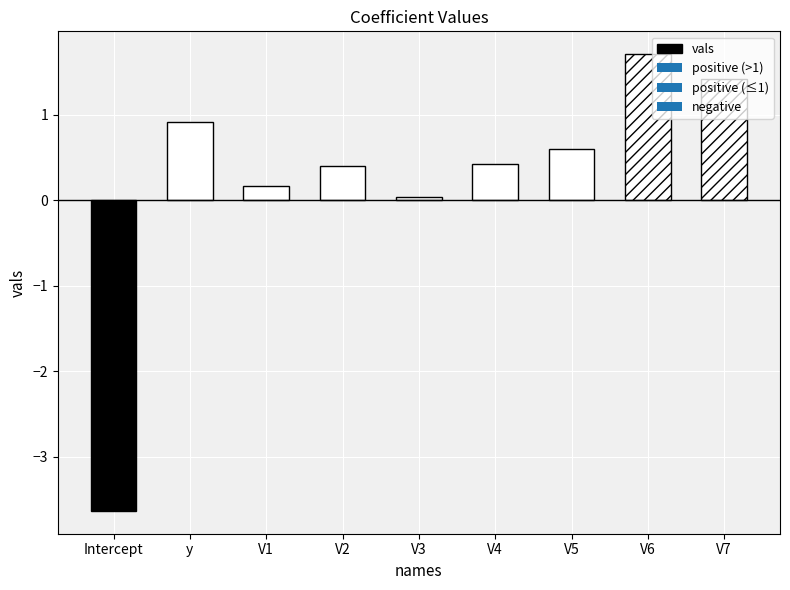

What is the maximum value shown in the chart?

1.7